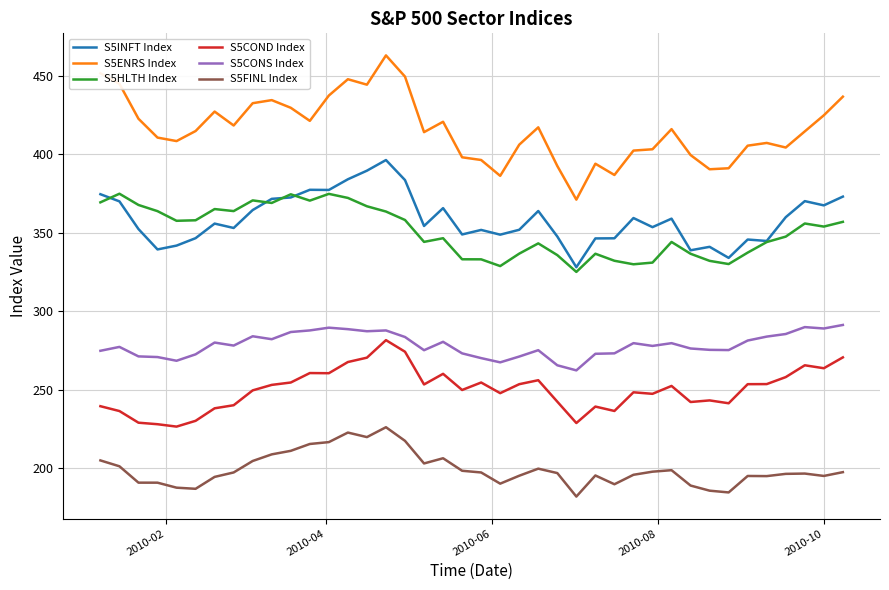

True or false: S5HLTH Index and S5CONS Index cross at least once.

False